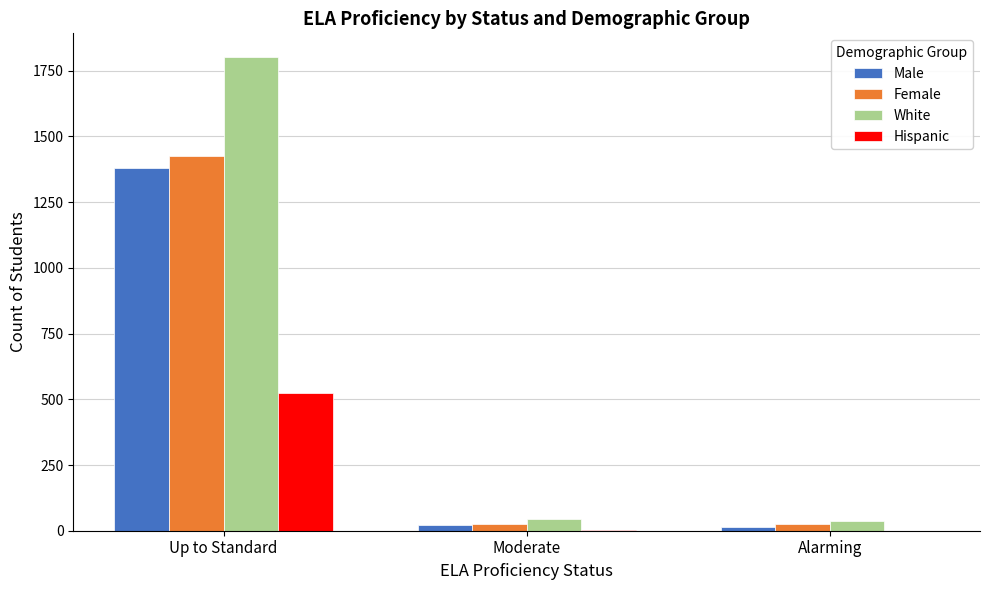

Between Up to Standard and Moderate, which series saw the biggest shift?

White